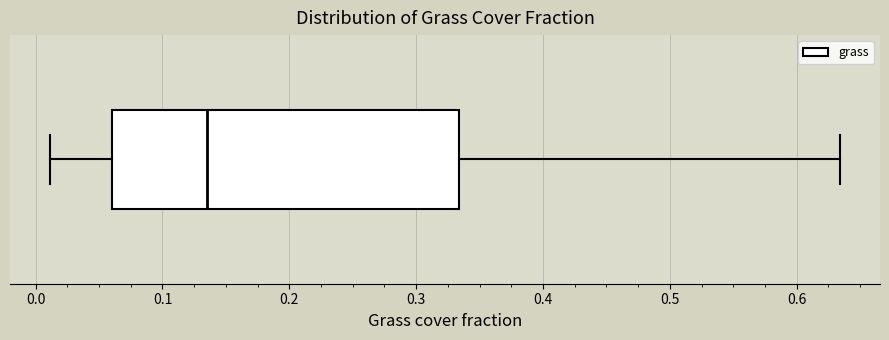

Read this box plot against the x-axis: the position of the median line, the range covered by the box, and the ends of both whiskers. The values are not printed on the chart, so give them approximately, as read against the axis.

median 0.13, box 0.06 to 0.33, whiskers 0.01 to 0.63